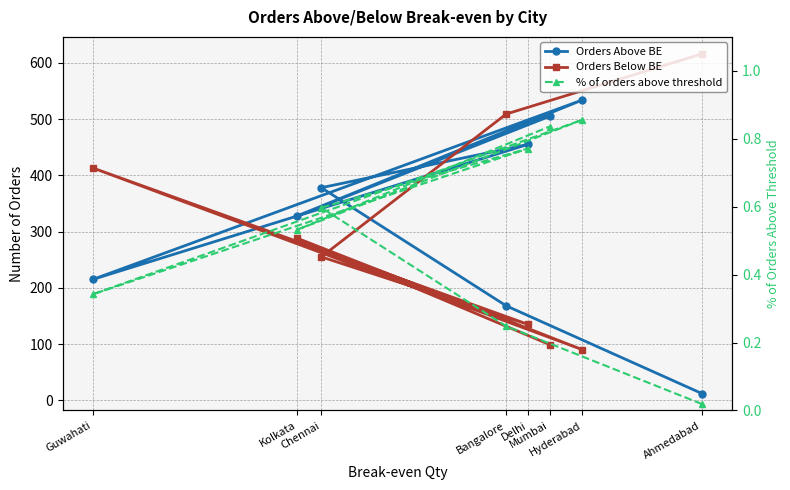

True or false: Orders Above BE and % of orders above threshold cross at least once.

False